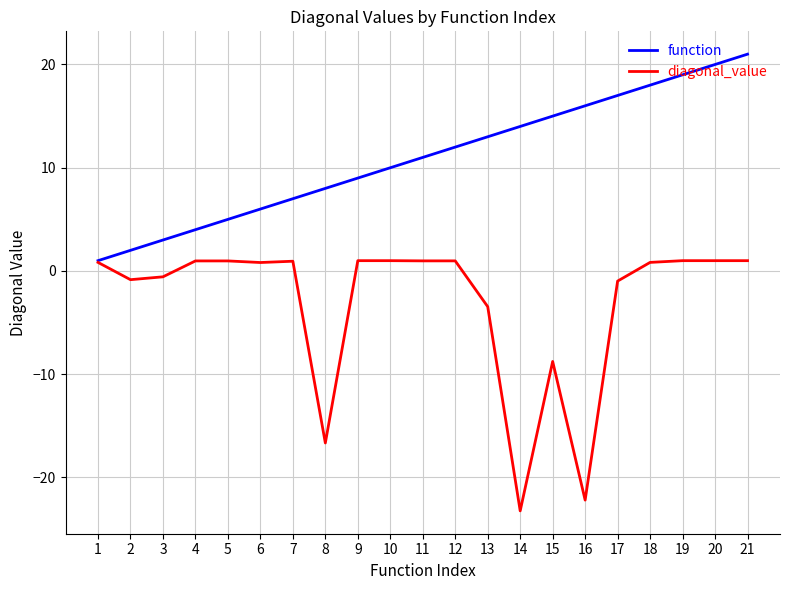

What is the lowest value of the function series?

1.0